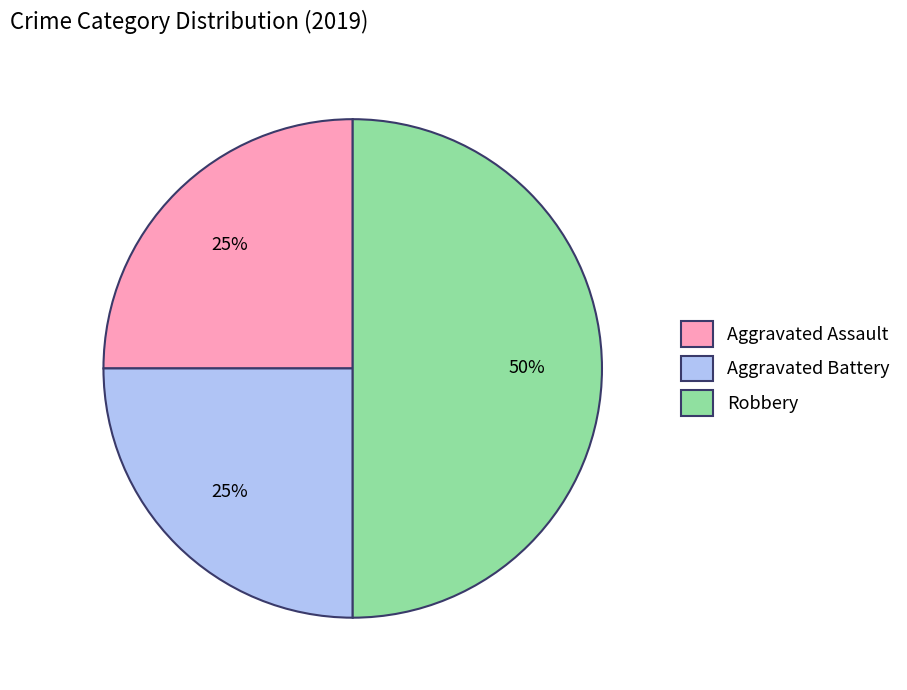

Does Aggravated Battery represent more than half of the total?

No